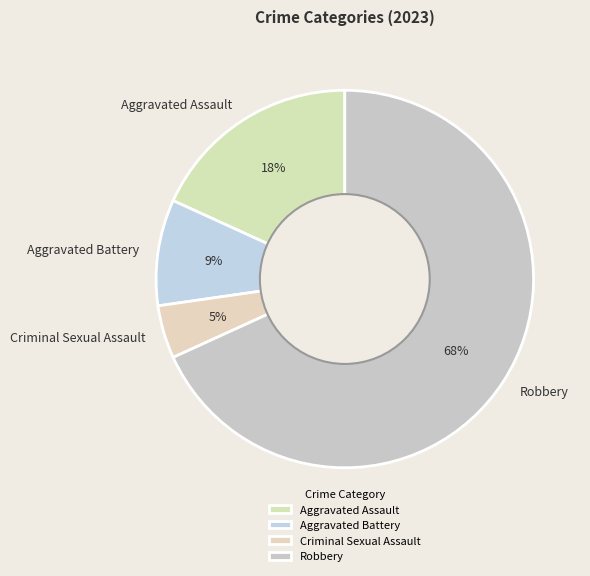

Rank the categories by value from lowest to highest.

Criminal Sexual Assault, Aggravated Battery, Aggravated Assault, Robbery